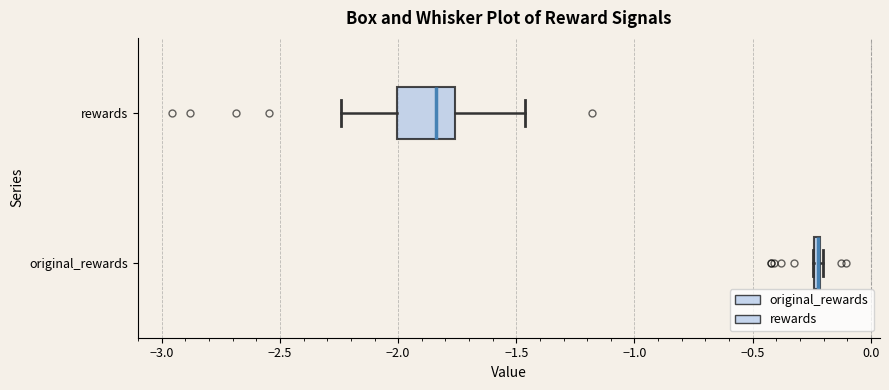

Where does the right whisker of the box for rewards end on the x-axis? The values are not printed on the chart, so give them approximately, as read against the axis.

-1.45